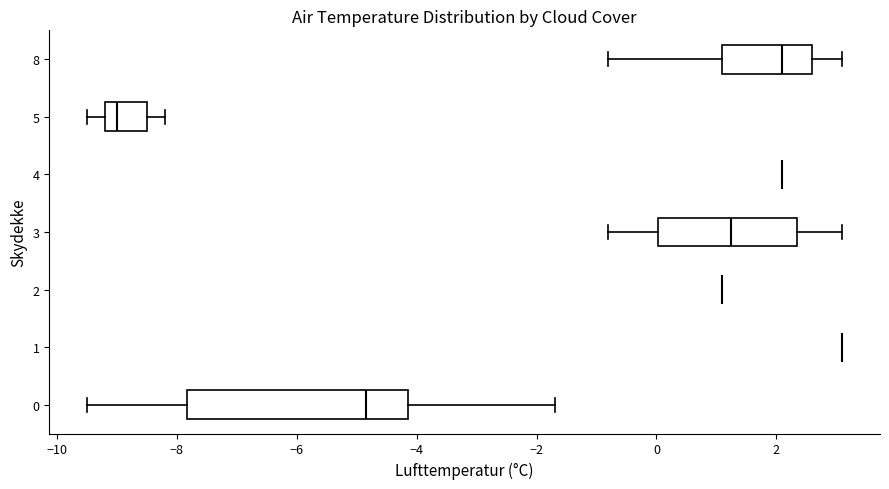

Where does the right whisker of the box at y = 5 end on the x-axis? The values are not printed on the chart, so give them approximately, as read against the axis.

-8.2